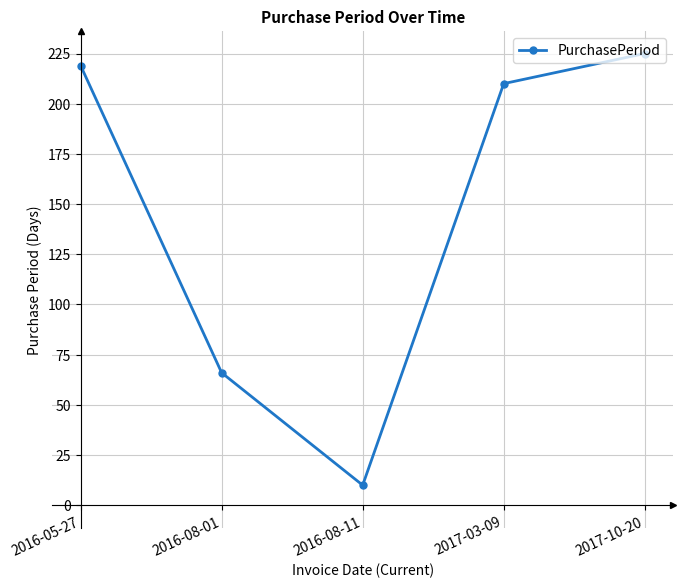

Reading left to right, extract all data points from this chart.

219	66	10	210	225